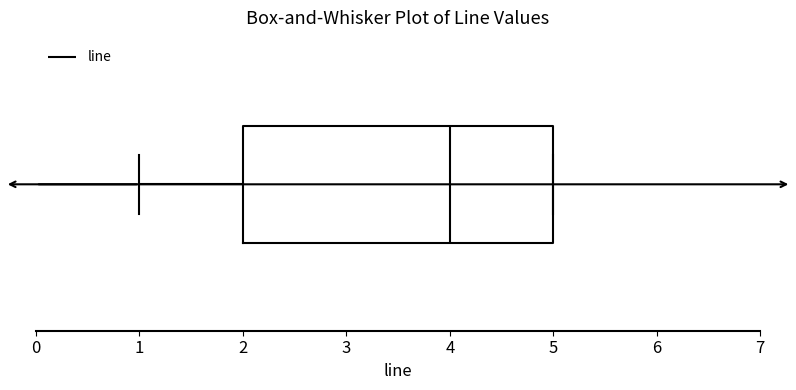

Transcribe this box plot: give where the median line is, the range the box spans, and where the two whiskers end, as read against the x-axis. The values are not printed on the chart, so give them approximately, as read against the axis.

median 4, box 2 to 5, whiskers 1 to 5